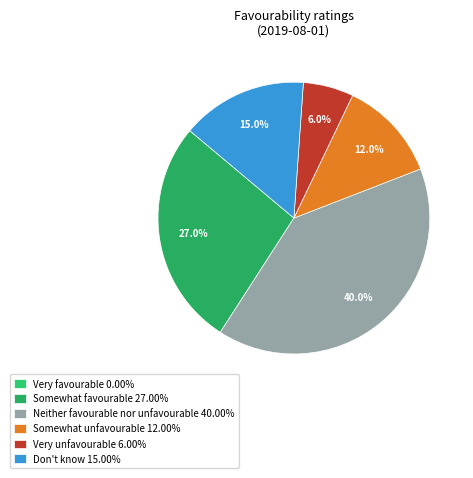

To the nearest percent, what percentage of the pie is Very unfavourable?

6%